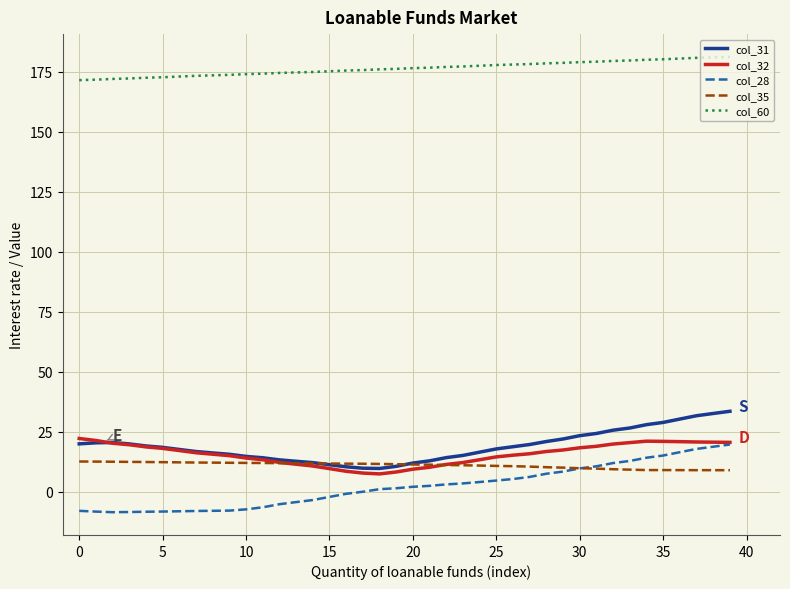

How many lines are shown in the chart?

5